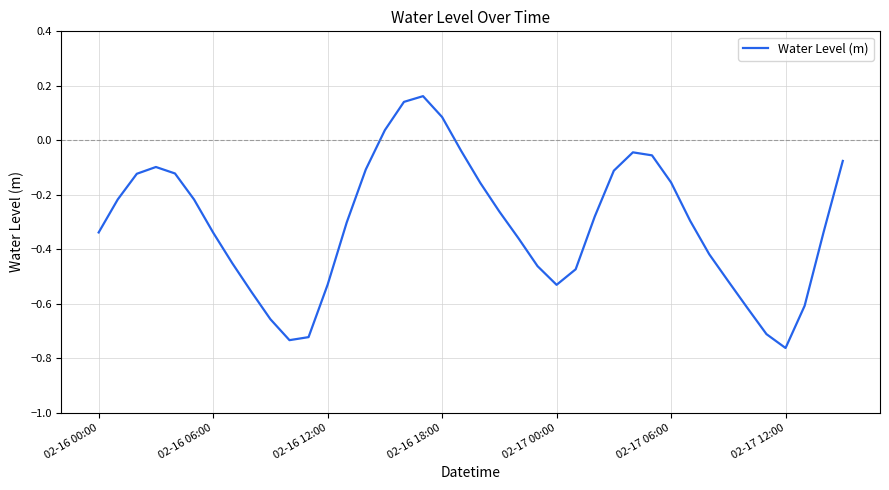

How many interior local peaks (higher than both neighbors) does the data have?

3